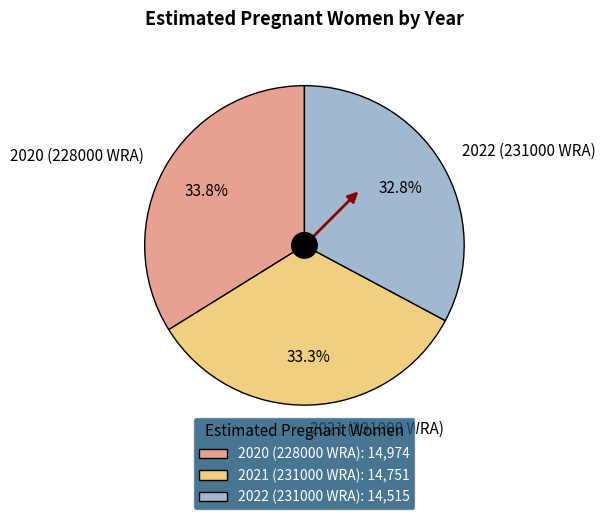

Which category has the biggest portion of the pie?

2020 (228000 WRA)